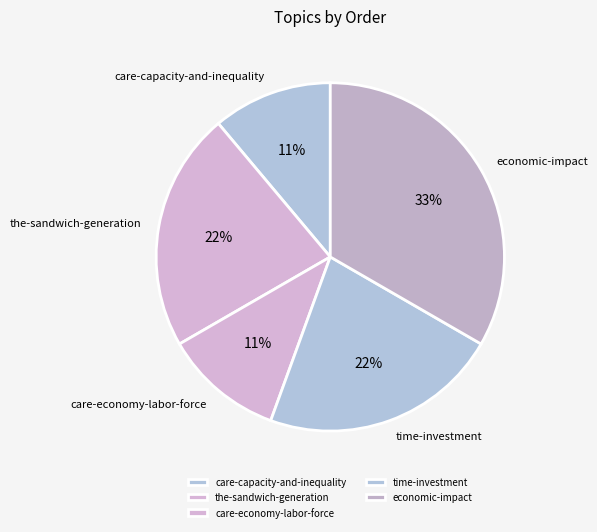

Does care-economy-labor-force account for over 50% of the chart?

No